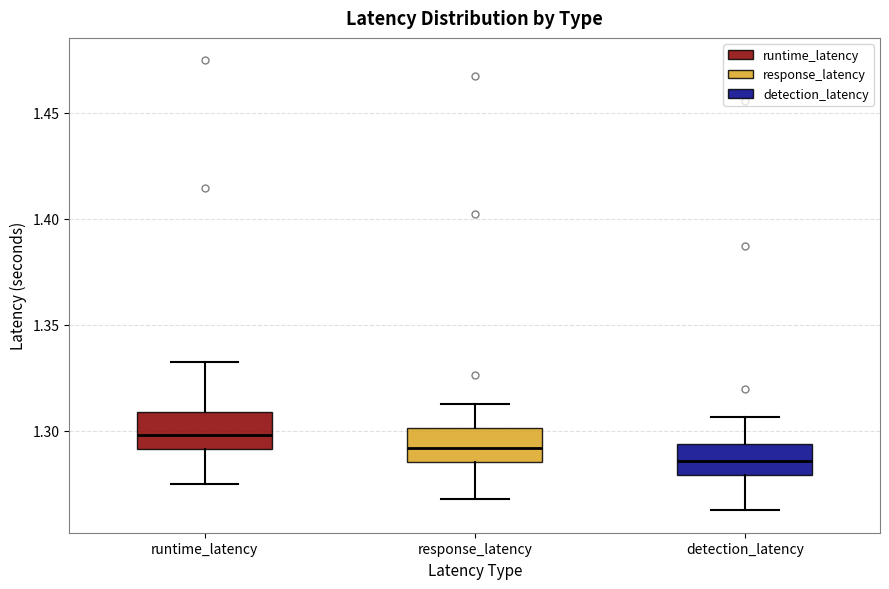

Where is the lower edge of the box for detection_latency on the y-axis? The values are not printed on the chart, so give them approximately, as read against the axis.

1.280